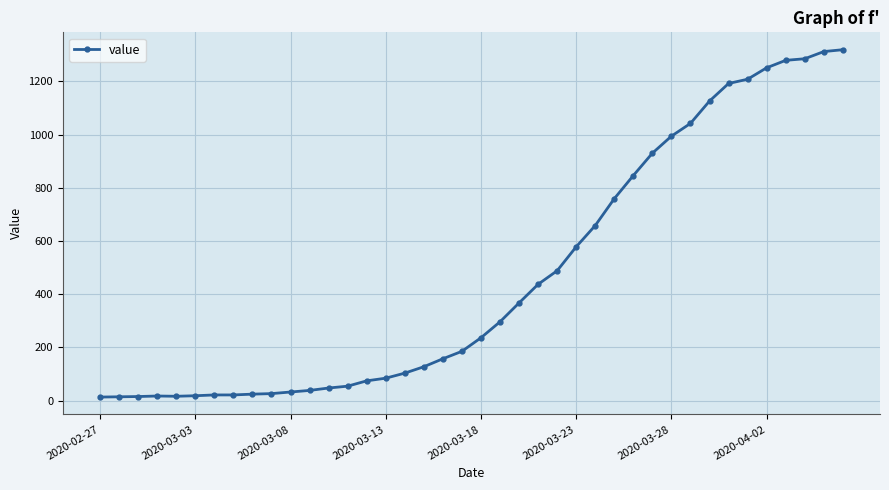

What is the difference between the maximum and minimum values?

1306